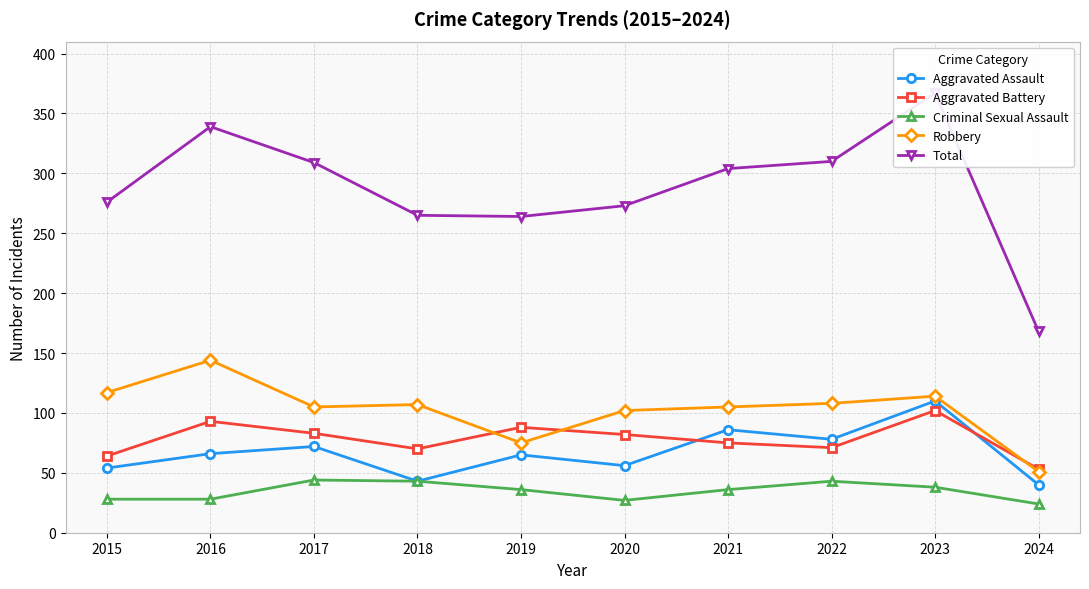

Does the chart have visible grid lines?

Yes